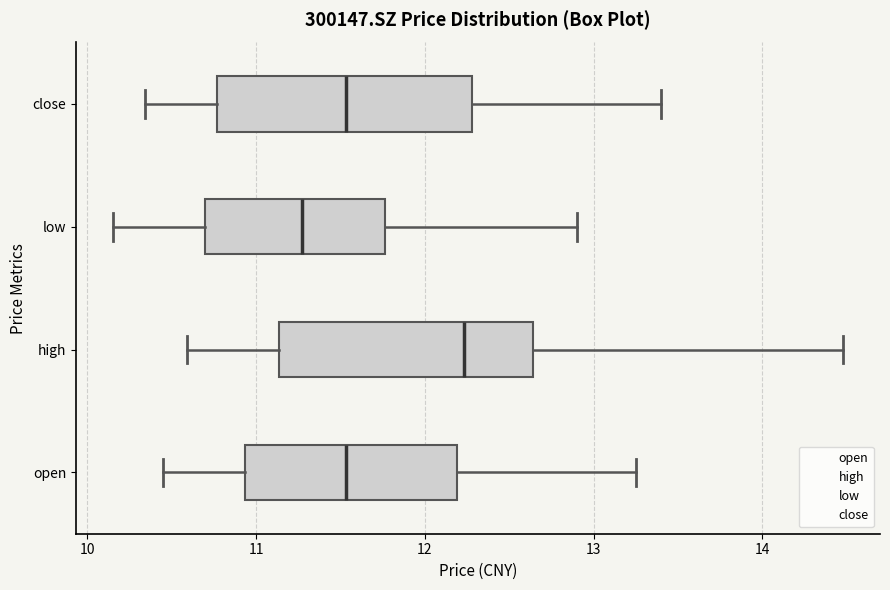

Where does the right whisker of the box for low end on the x-axis? The values are not printed on the chart, so give them approximately, as read against the axis.

12.9